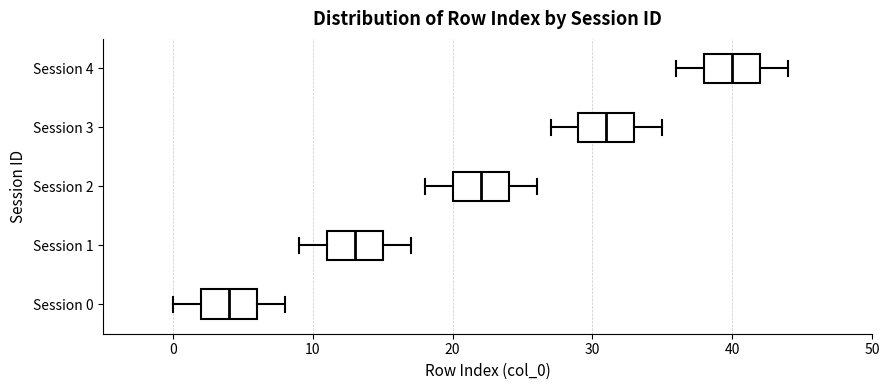

Reading bottom to top, transcribe this box plot: for each box, give where its median line is, the range the box spans, and where its two whiskers end, as read against the x-axis. The values are not printed on the chart, so give them approximately, as read against the axis.

Session 0: median 4, box 2 to 6, whiskers 0 to 8
Session 1: median 13, box 11 to 15, whiskers 9 to 17
Session 2: median 22, box 20 to 24, whiskers 18 to 26
Session 3: median 31, box 29 to 33, whiskers 27 to 35
Session 4: median 40, box 38 to 42, whiskers 36 to 44